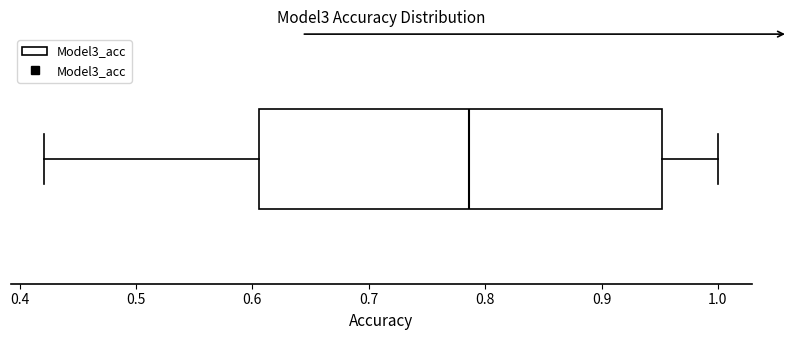

Transcribe this box plot: give where the median line is, the range the box spans, and where the two whiskers end, as read against the x-axis. The values are not printed on the chart, so give them approximately, as read against the axis.

median 0.79, box 0.61 to 0.95, whiskers 0.42 to 1.00